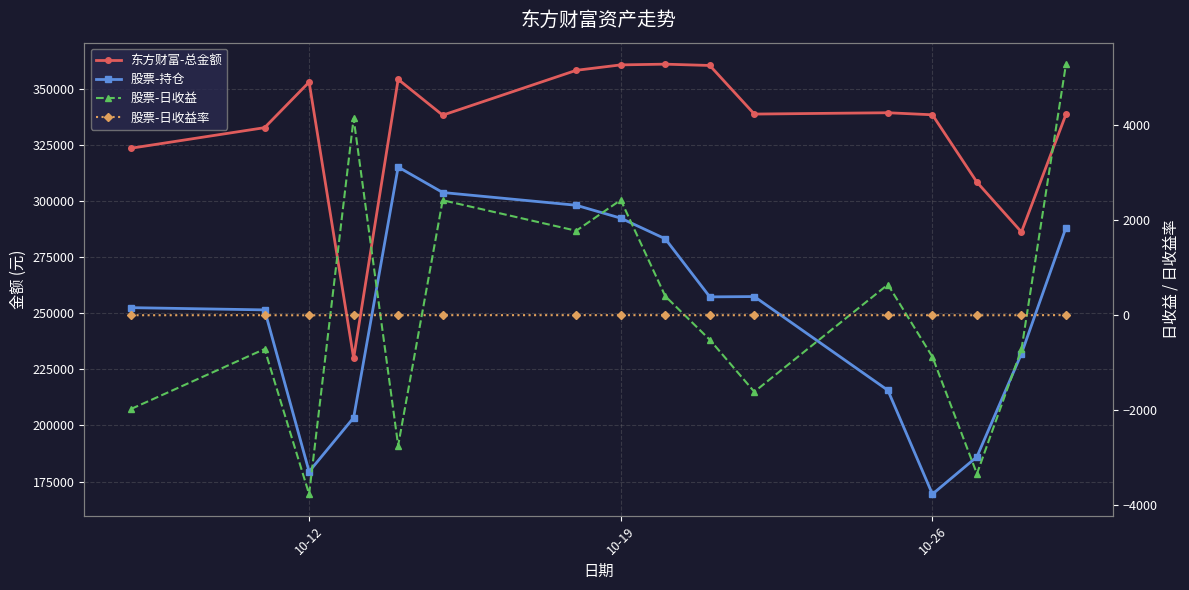

How many lines are shown in the chart?

4